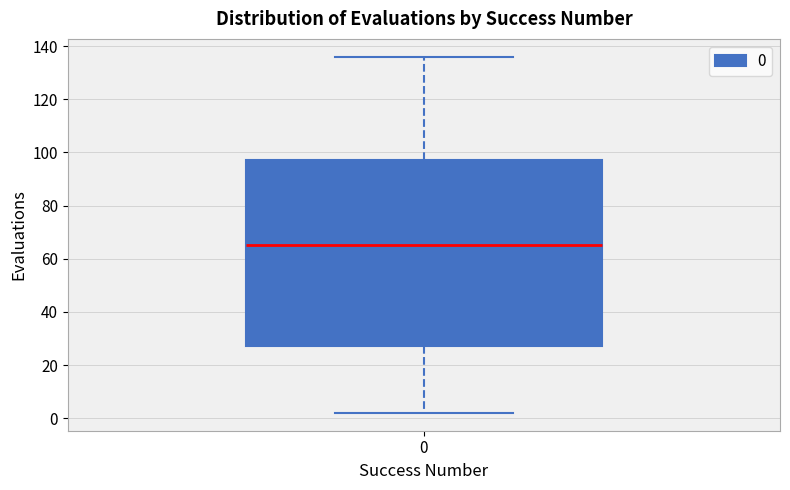

Read this box plot against the y-axis: the position of the median line, the range covered by the box, and the ends of both whiskers. The values are not printed on the chart, so give them approximately, as read against the axis.

median 66, box 28 to 98, whiskers 2 to 136